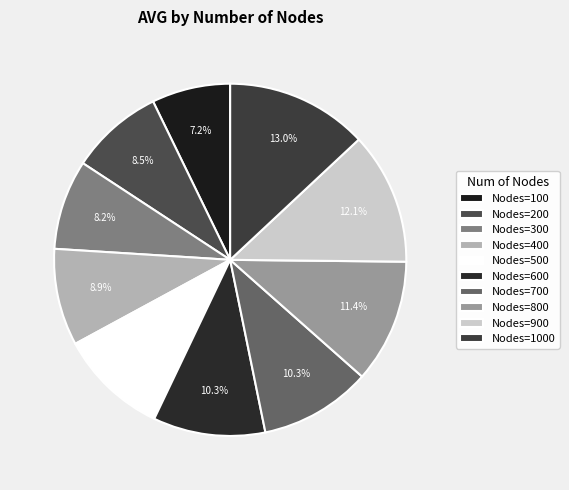

Which slice is the largest?

Nodes=1000